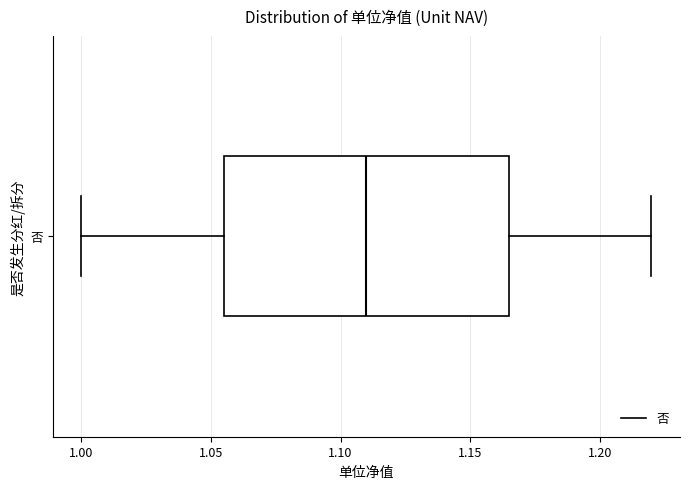

Where does the right whisker of the box for 否 end on the x-axis? The values are not printed on the chart, so give them approximately, as read against the axis.

1.220